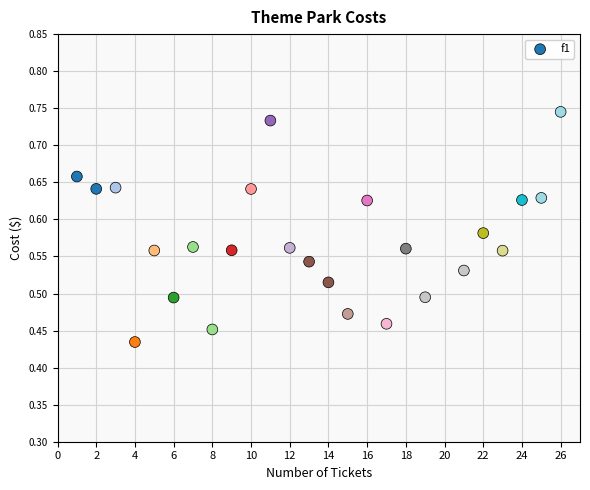

What is the range of Y values (max minus min)?

0.3